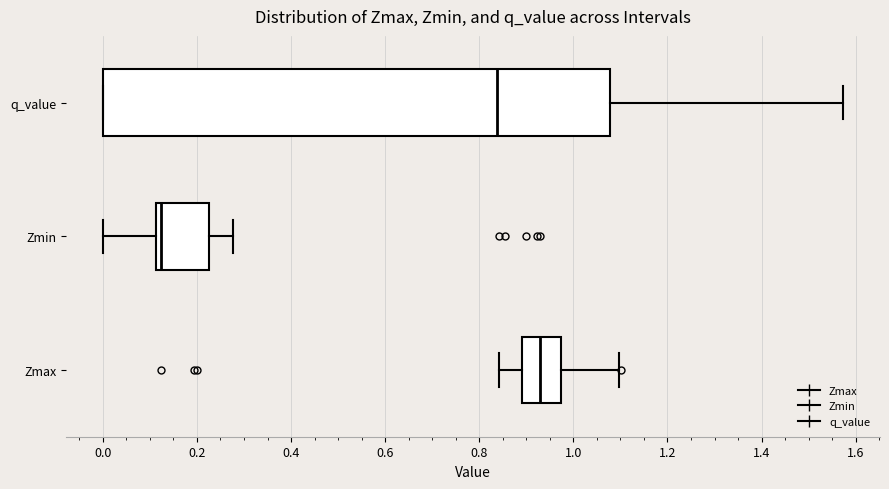

Reading bottom to top, transcribe this box plot: for each box, give where its median line is, the range the box spans, and where its two whiskers end, as read against the x-axis. The values are not printed on the chart, so give them approximately, as read against the axis.

Zmax: median 0.92, box 0.90 to 0.98, whiskers 0.84 to 1.10
Zmin: median 0.12 (just right of the box's left edge), box 0.12 to 0.22, whiskers 0.00 to 0.28
q_value: median 0.84, box 0.00 to 1.08, whiskers 0.00 to 1.58